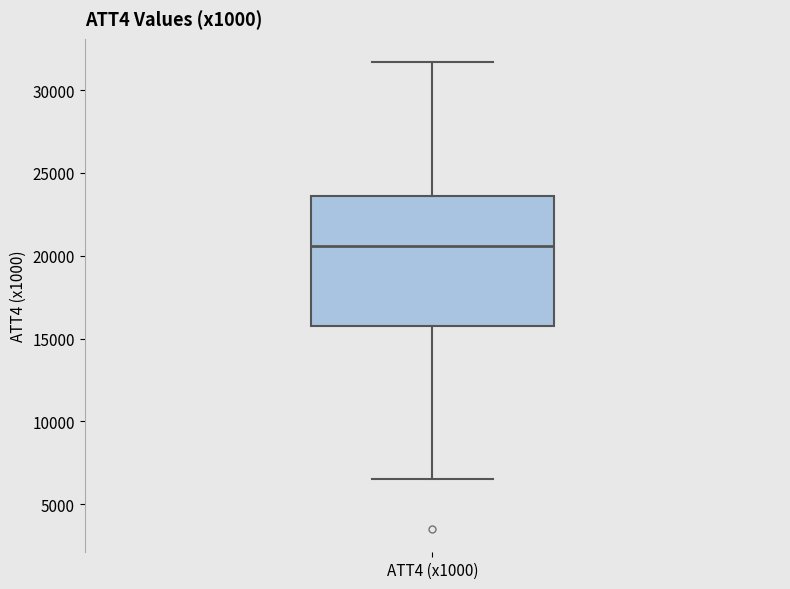

Transcribe this box plot: give where the median line is, the range the box spans, and where the two whiskers end, as read against the y-axis. The values are not printed on the chart, so give them approximately, as read against the axis.

median 20500, box 16000 to 23500, whiskers 6500 to 31500